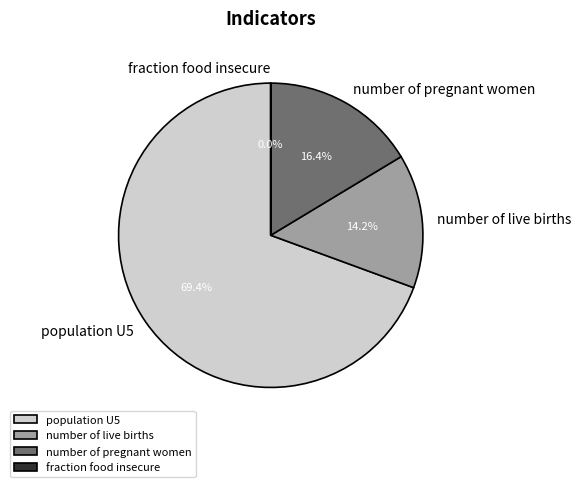

What portion of the pie excludes fraction food insecure?

100.0%